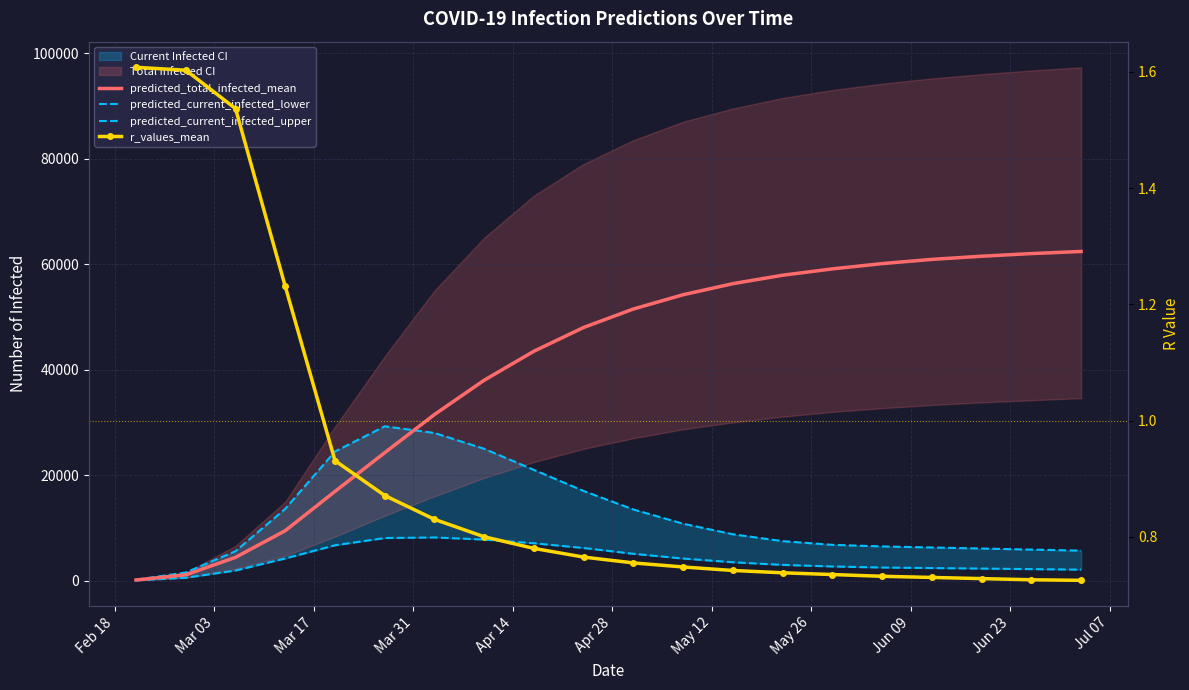

Which category has the highest value in the r_values_mean series?

Feb 18